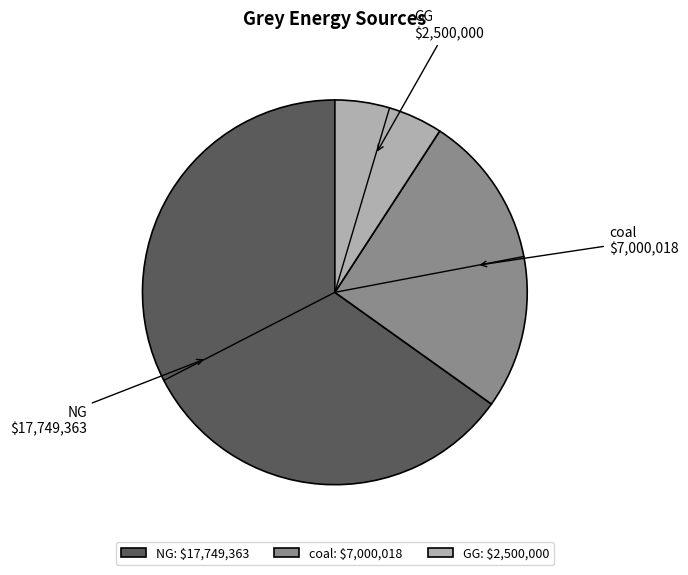

Do coal and GG together represent more than half of the pie?

No